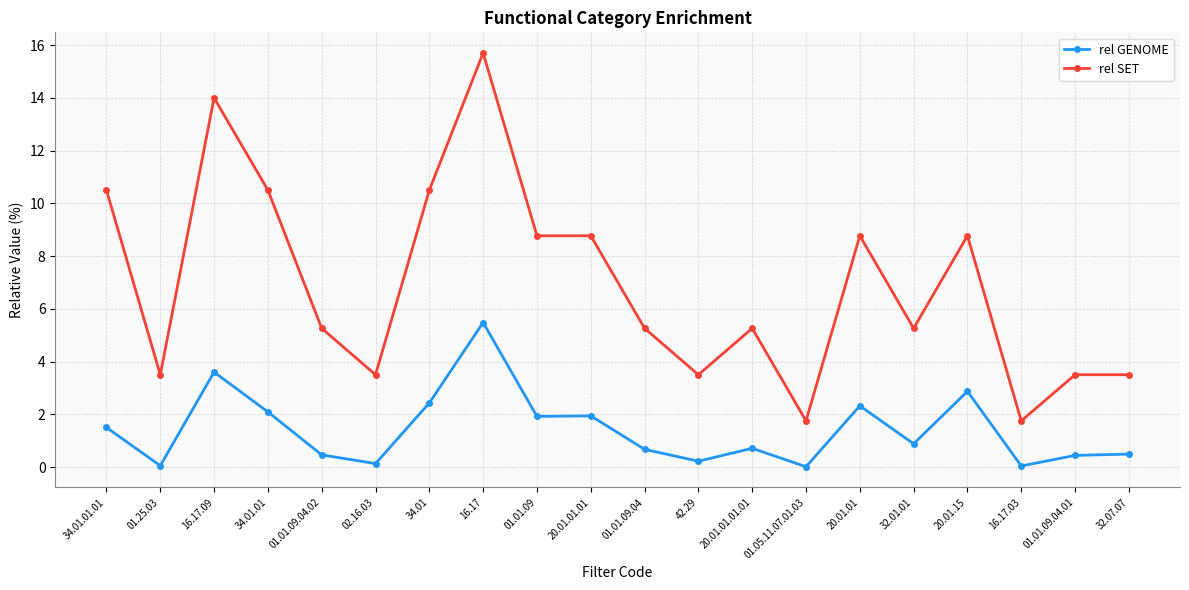

What is the label of the 19th point from the right?

01.25.03